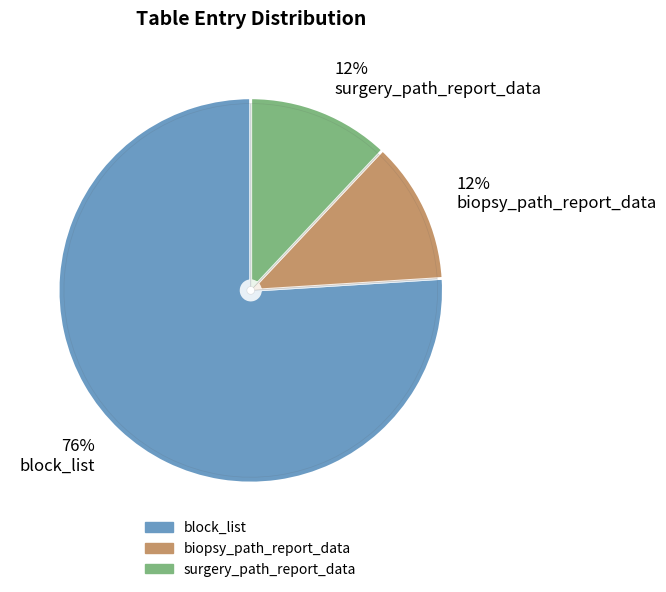

What is the total percentage of biopsy_path_report_data and block_list?

88.0%